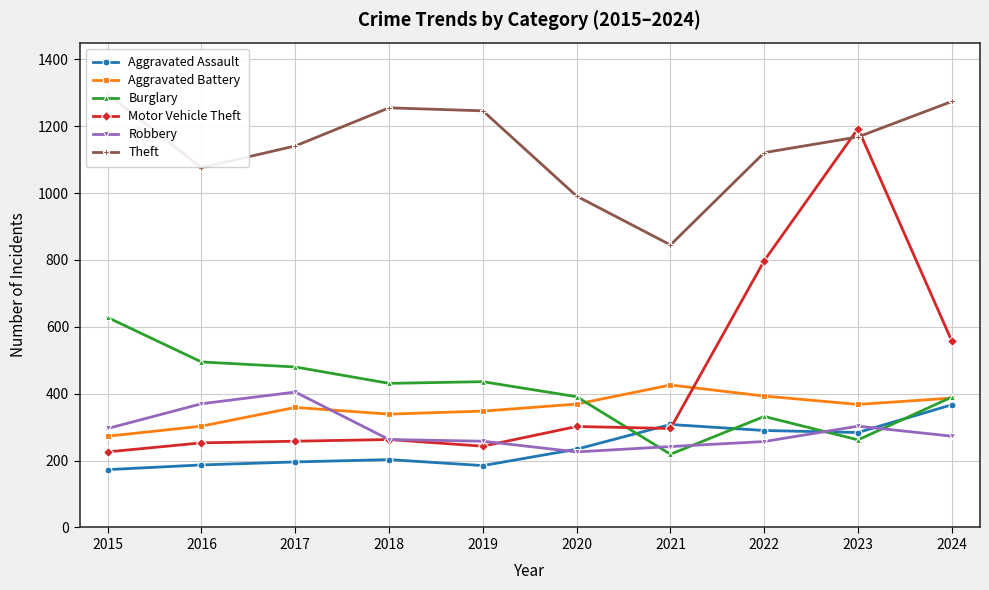

Rank the categories by Theft value from highest to lowest.

2015, 2024, 2018, 2019, 2023, 2017, 2022, 2016, 2020, 2021